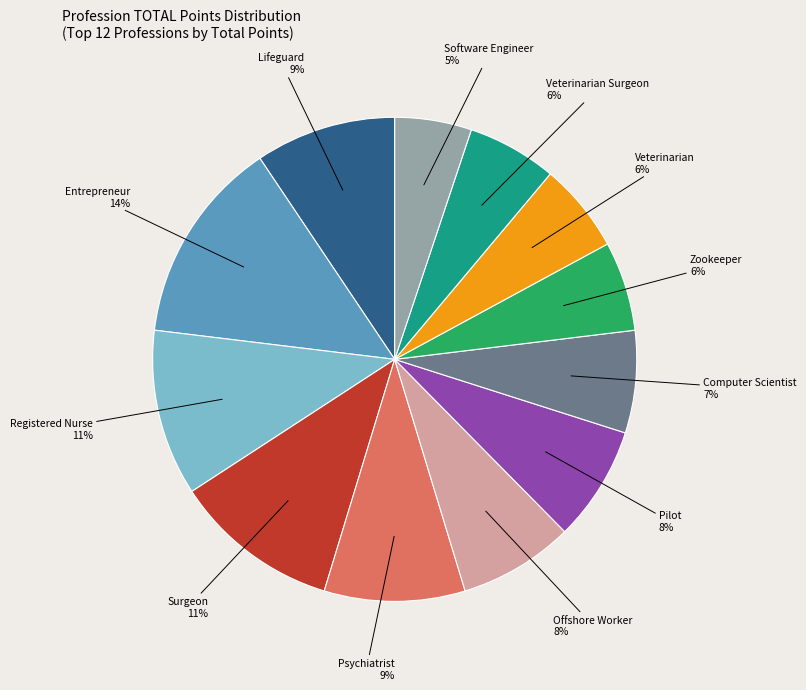

Is there any slice that represents more than half of the pie?

No